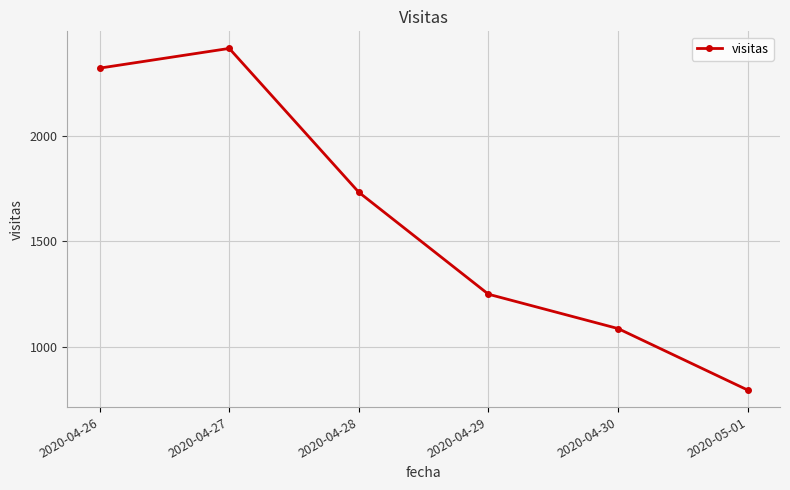

Rank the categories by value from highest to lowest.

2020-04-27, 2020-04-26, 2020-04-28, 2020-04-29, 2020-04-30, 2020-05-01